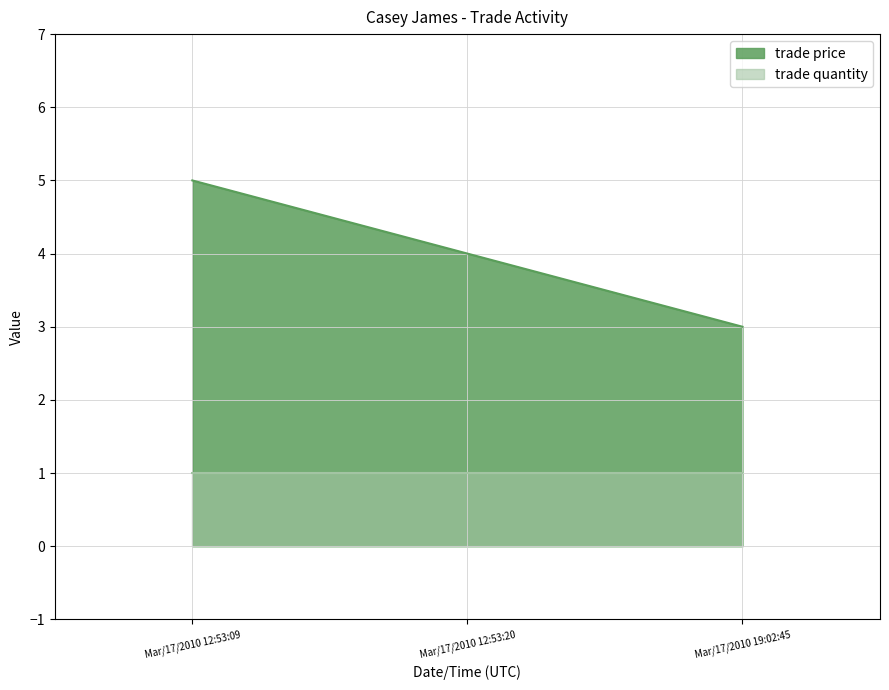

Rank the categories by value from highest to lowest.

Mar/17/2010 12:53:09, Mar/17/2010 12:53:20, Mar/17/2010 19:02:45